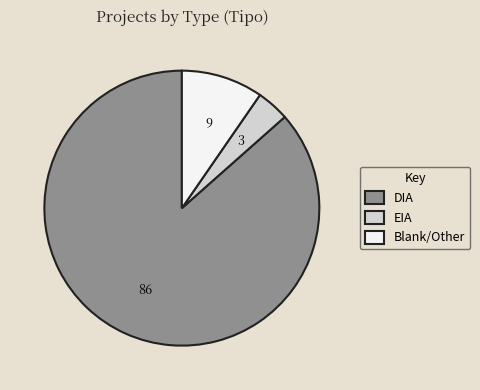

Count the number of slices in the pie.

3